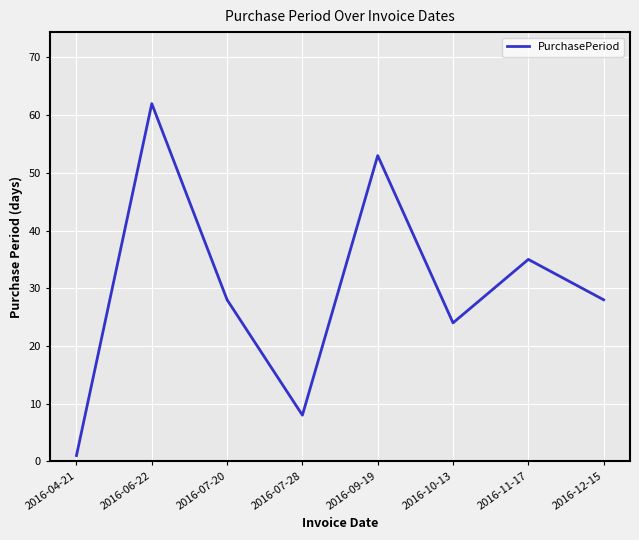

Reading right to left, list all the values displayed in this chart.

28	35	24	53	8	28	62	1